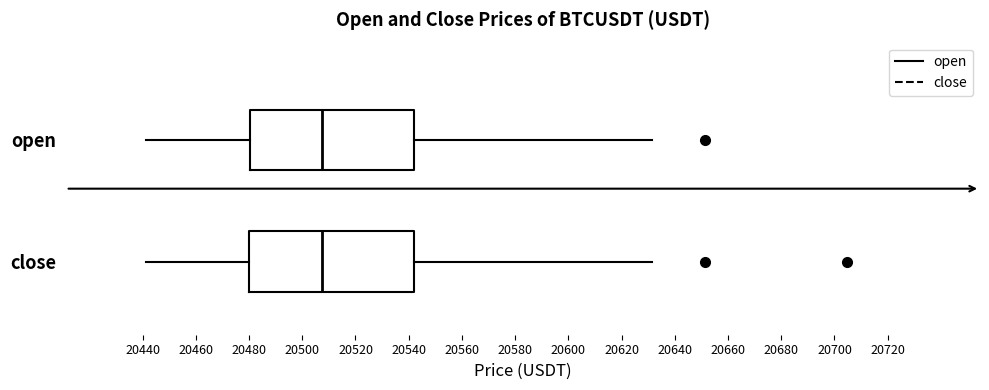

Reading bottom to top, read every box against the x-axis: the position of its median line, the range the box covers, and the ends of its whiskers. The values are not printed on the chart, so give them approximately, as read against the axis.

close: median 20508, box 20480 to 20542, whiskers 20442 to 20632
open: median 20508, box 20480 to 20542, whiskers 20442 to 20632